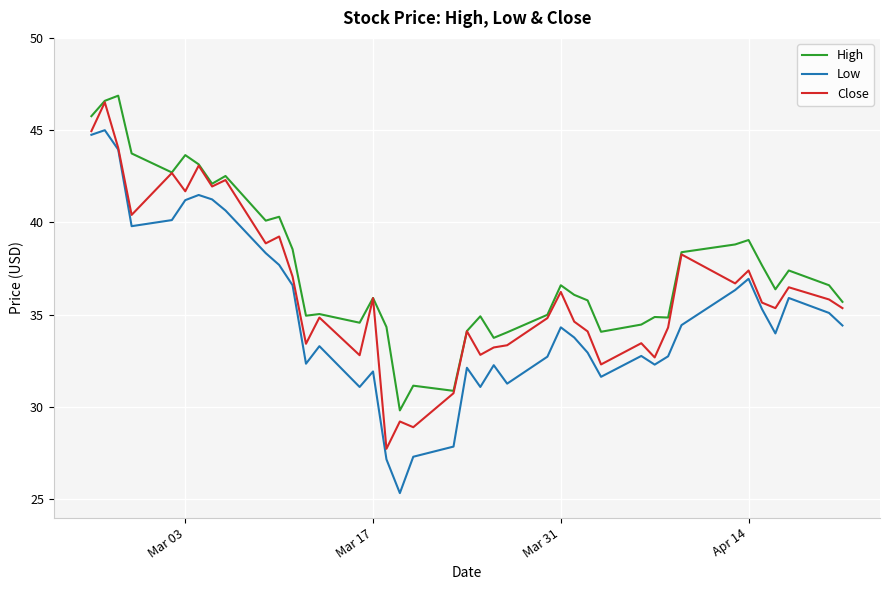

True or false: High and Low cross at least once.

False